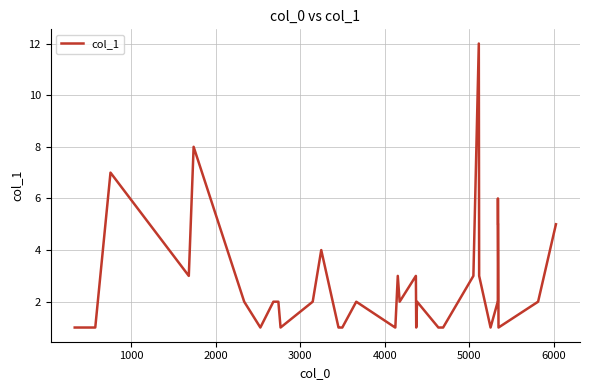

What is the greatest value displayed?

12